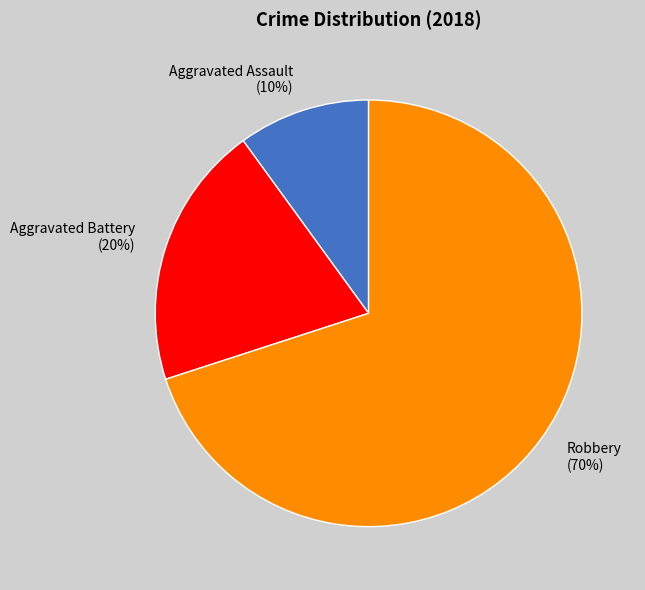

What is the ratio of the value at Aggravated Battery to the value at Aggravated Assault?

2.0